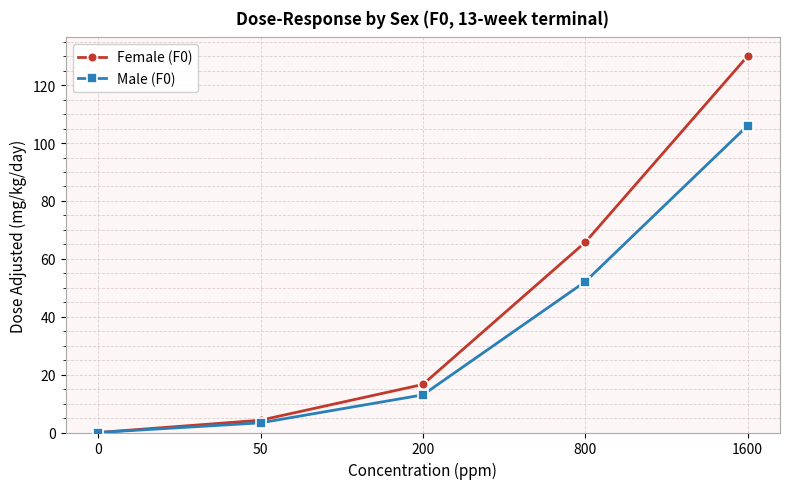

What is the difference between the maximum and second lowest values in the Female (F0) series?

125.8